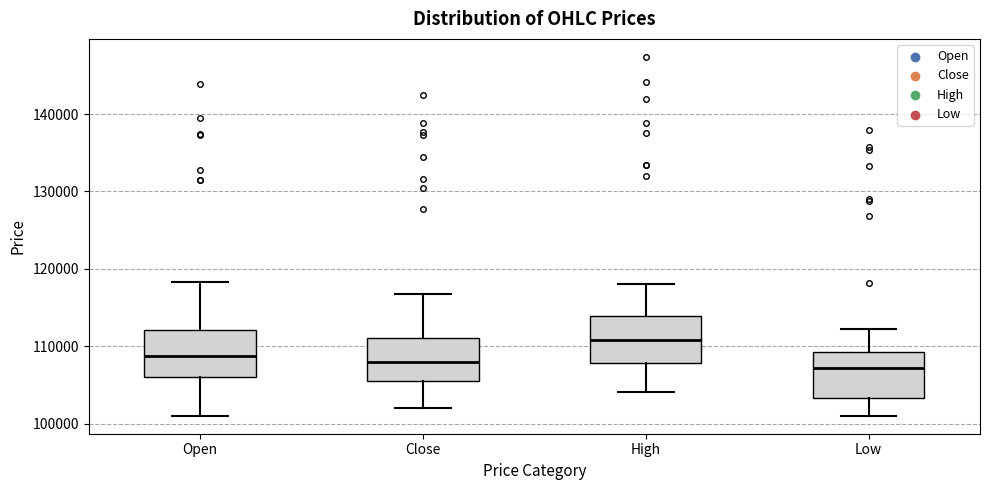

Where does the median line of the box for Open sit on the y-axis? The values are not printed on the chart, so give them approximately, as read against the axis.

109000